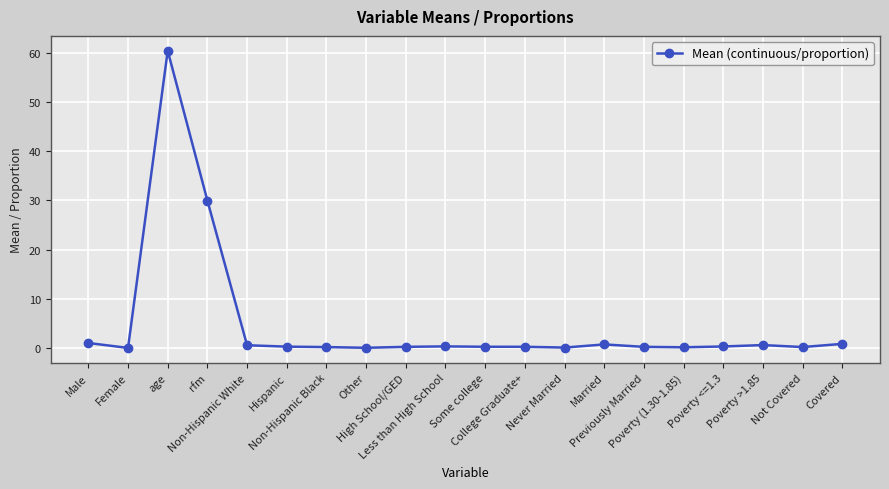

What is the greatest value displayed?

60.4